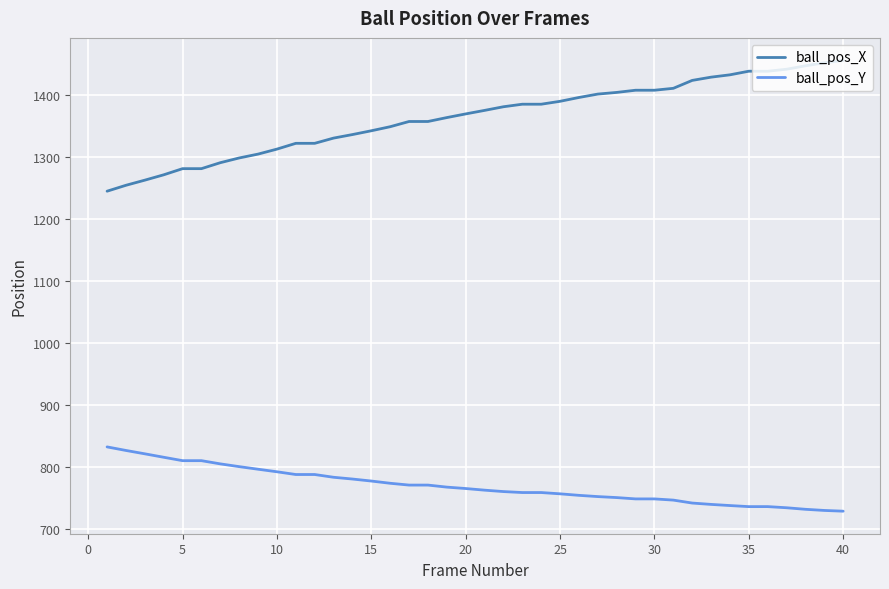

Is this an area chart (filled region under the line)?

No